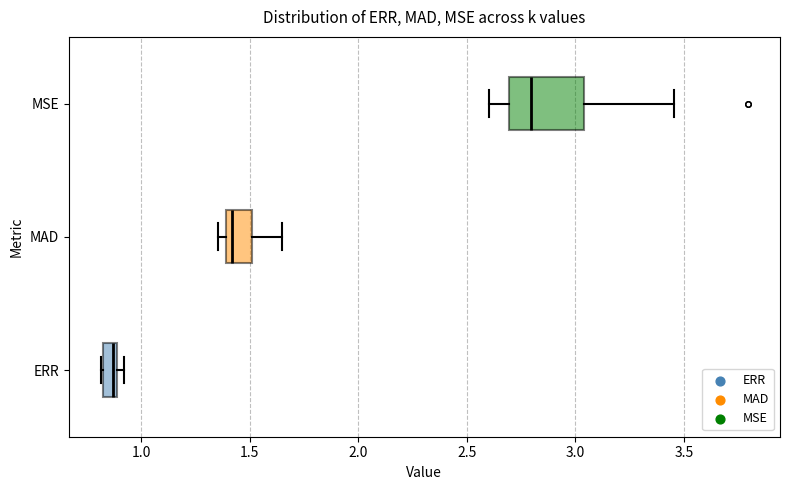

Where does the right whisker of the box for MAD end on the x-axis? The values are not printed on the chart, so give them approximately, as read against the axis.

1.65